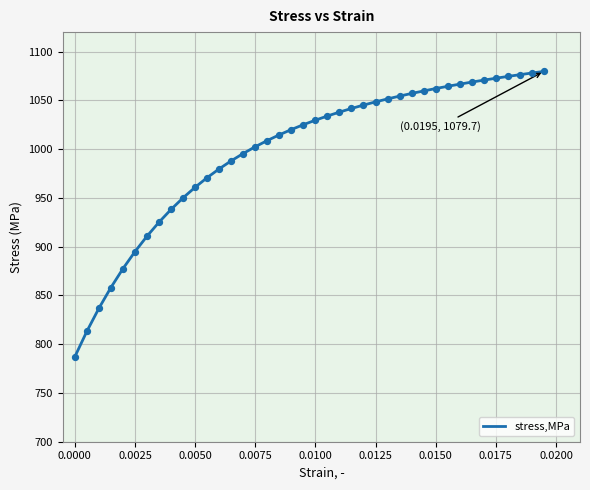

What is the maximum value shown in the chart?

1079.7